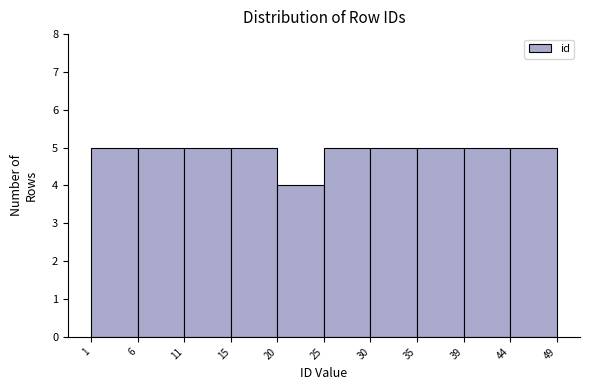

Reading left to right, list every bar in this chart as the range it spans on the x-axis followed by its height. The values are not printed on the chart, so give them approximately, as read against the axis.

1 to 6: 5
6 to 11: 5
11 to 15: 5
15 to 20: 5
20 to 25: 4
25 to 30: 5
30 to 35: 5
35 to 39: 5
39 to 44: 5
44 to 49: 5